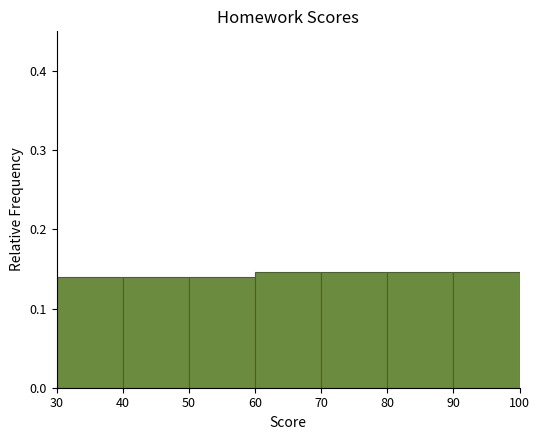

Reading left to right, transcribe this chart: for each bar, give the range it covers on the x-axis and its height. The values are not printed on the chart, so give them approximately, as read against the axis.

30 to 40: 0.14
40 to 50: 0.14
50 to 60: 0.14
60 to 70: 0.15
70 to 80: 0.15
80 to 90: 0.15
90 to 100: 0.15